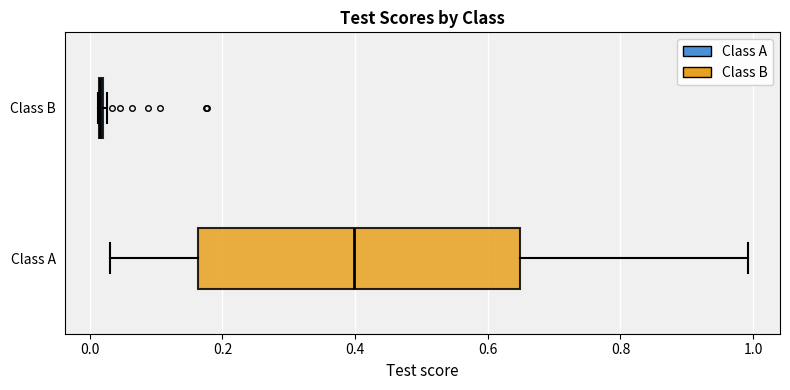

Reading bottom to top, read every box against the x-axis: the position of its median line, the range the box covers, and the ends of its whiskers. The values are not printed on the chart, so give them approximately, as read against the axis.

Class A: median 0.40, box 0.16 to 0.64, whiskers 0.04 to 1.00
Class B: box collapsed to a line at 0.02, whiskers 0.02 to 0.02